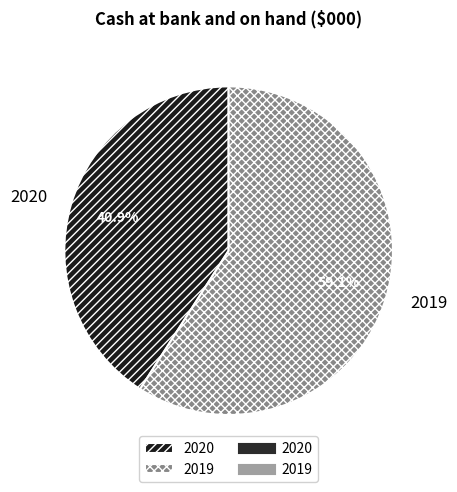

What percentage is the 2020 slice, to the nearest percent?

41%